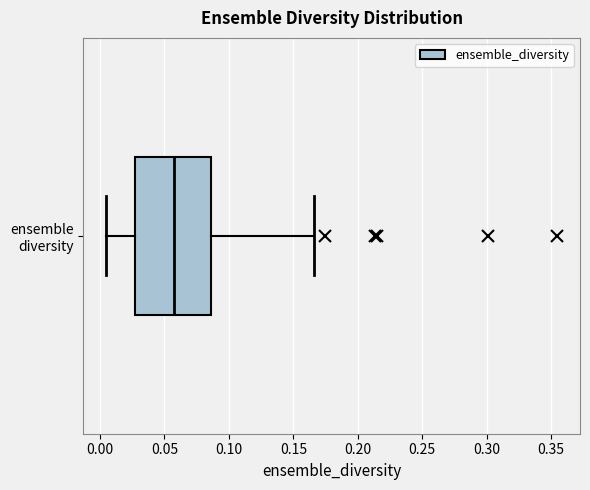

Read this box plot against the x-axis: the position of the median line, the range covered by the box, and the ends of both whiskers. The values are not printed on the chart, so give them approximately, as read against the axis.

median 0.055, box 0.025 to 0.085, whiskers 0.005 to 0.165